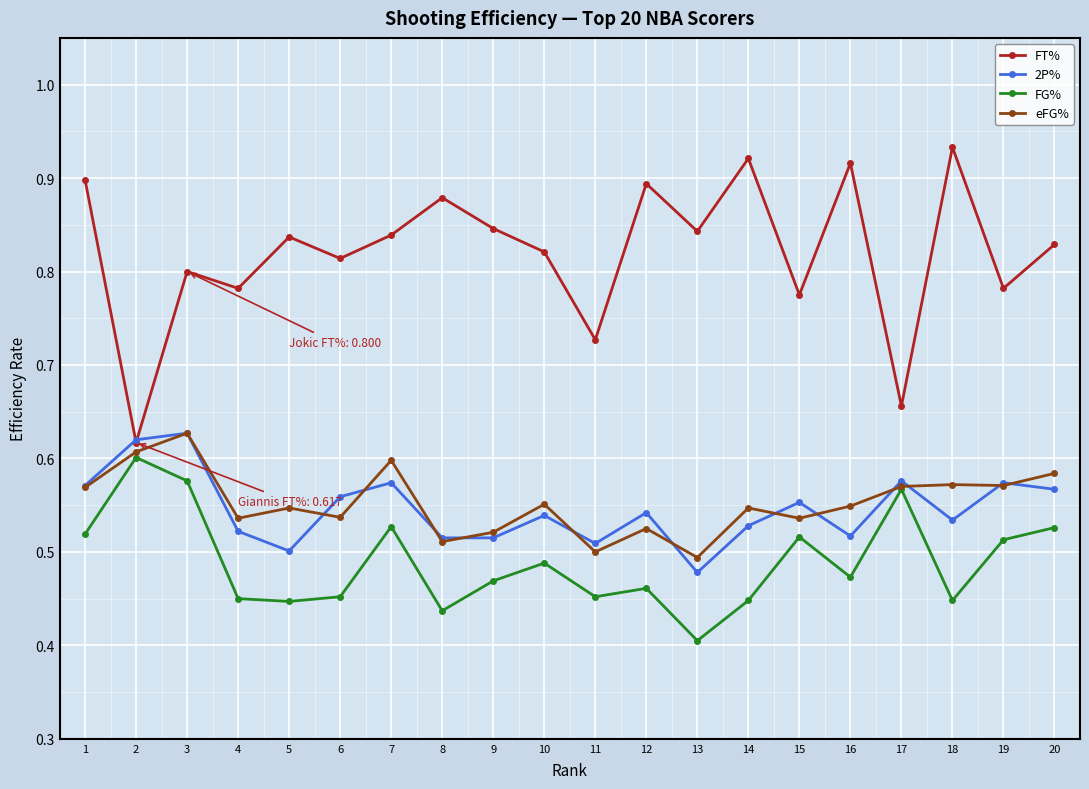

What are all the series names shown in the legend?

FT%, 2P%, FG%, eFG%